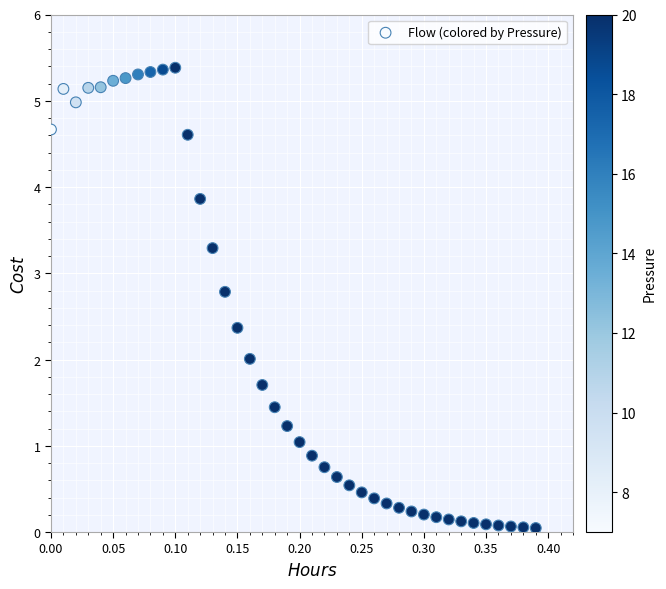

What is the range of Y values (max minus min)?

5.3